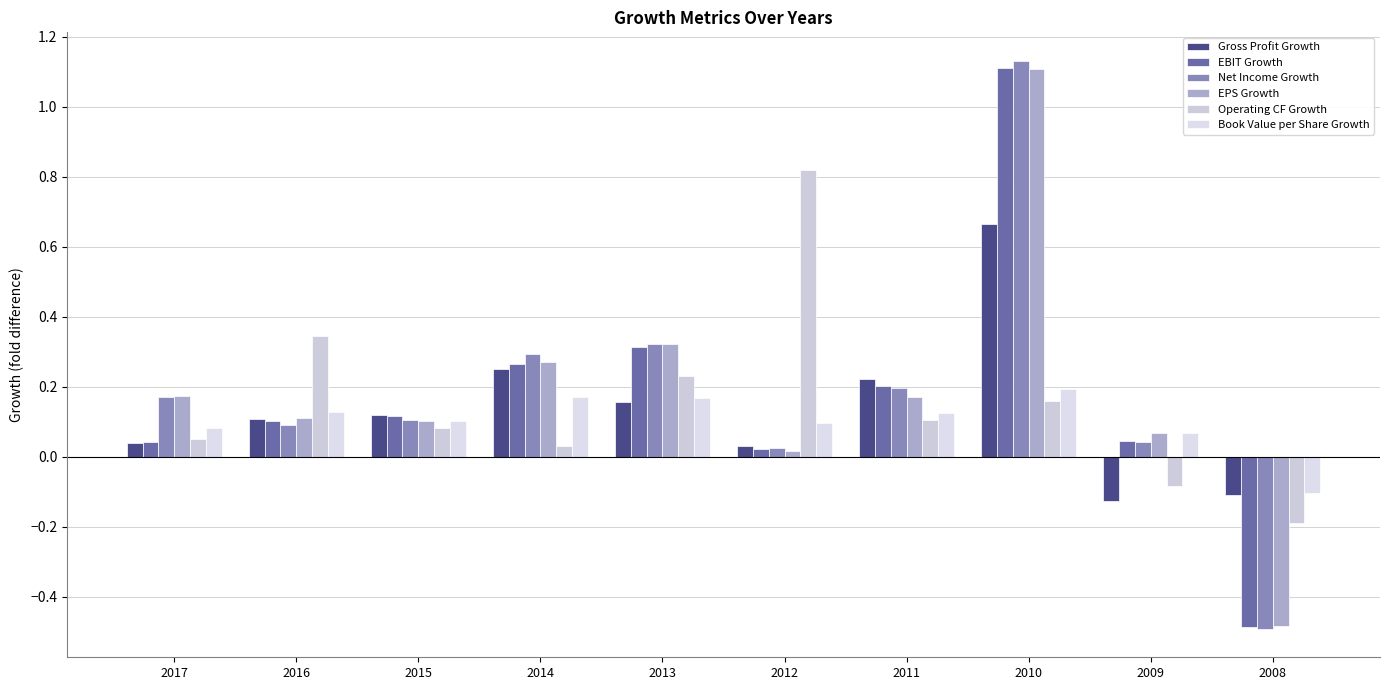

How many bars are there in total?

60